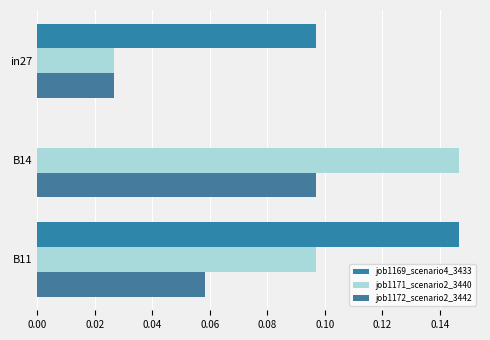

How many values in job1169_scenario4_3433 are above zero?

2